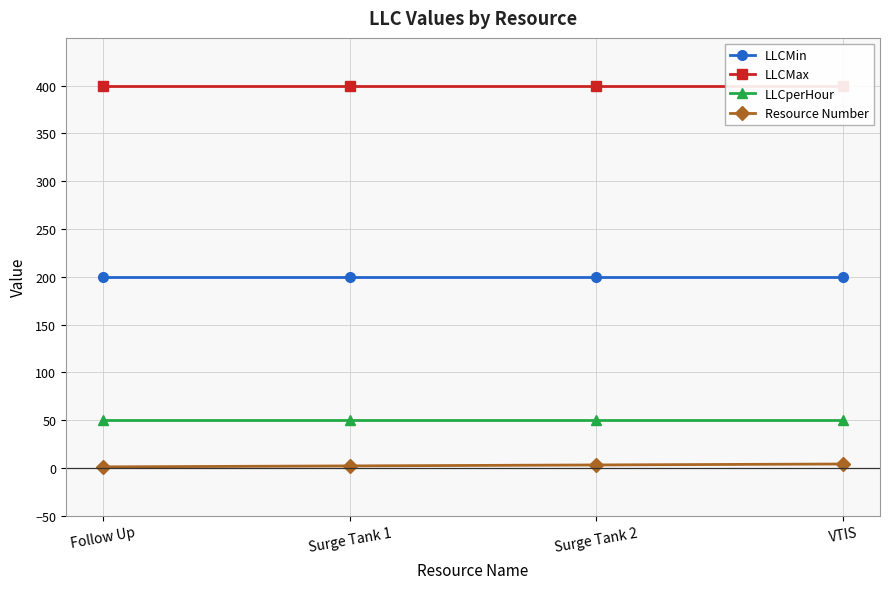

What is the approximate value of Resource Number at VTIS?

4